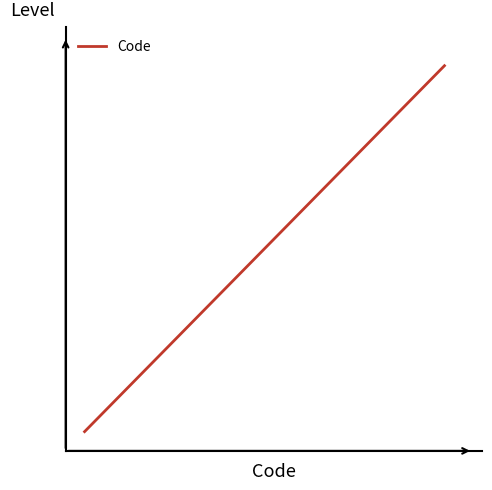

Is this an area chart (filled region under the line)?

No